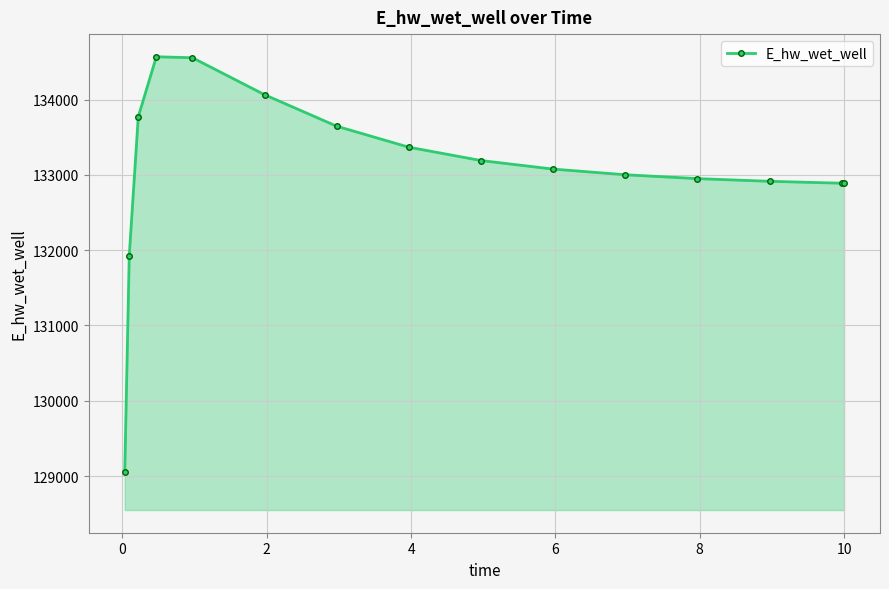

What is the greatest value displayed?

134569.3